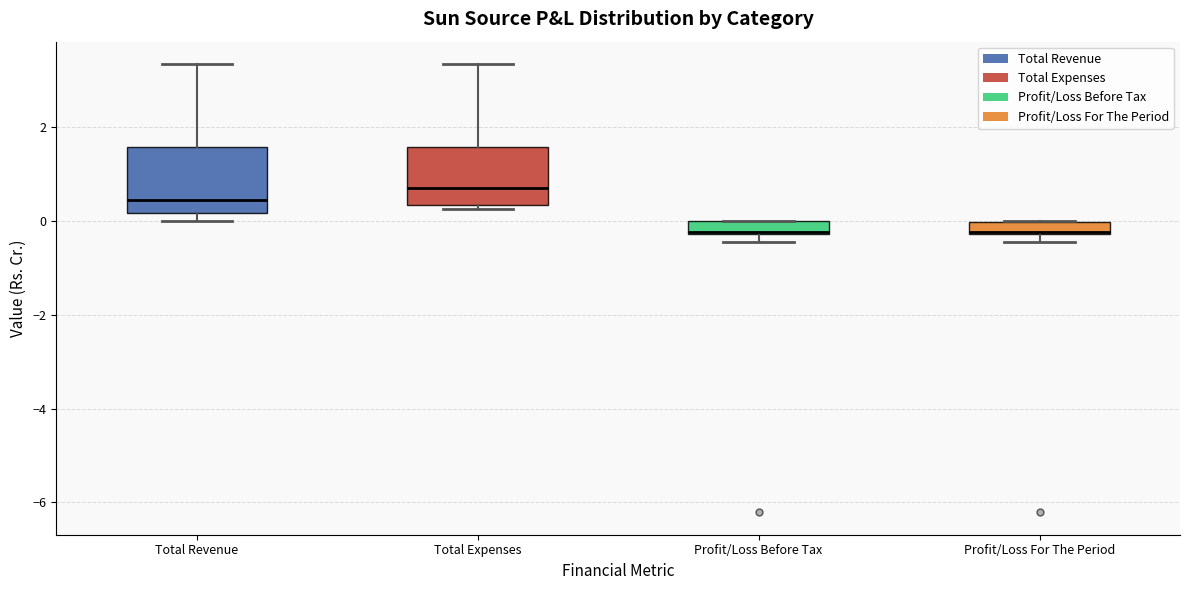

Where is the lower edge of the box for Total Expenses on the y-axis? The values are not printed on the chart, so give them approximately, as read against the axis.

0.4